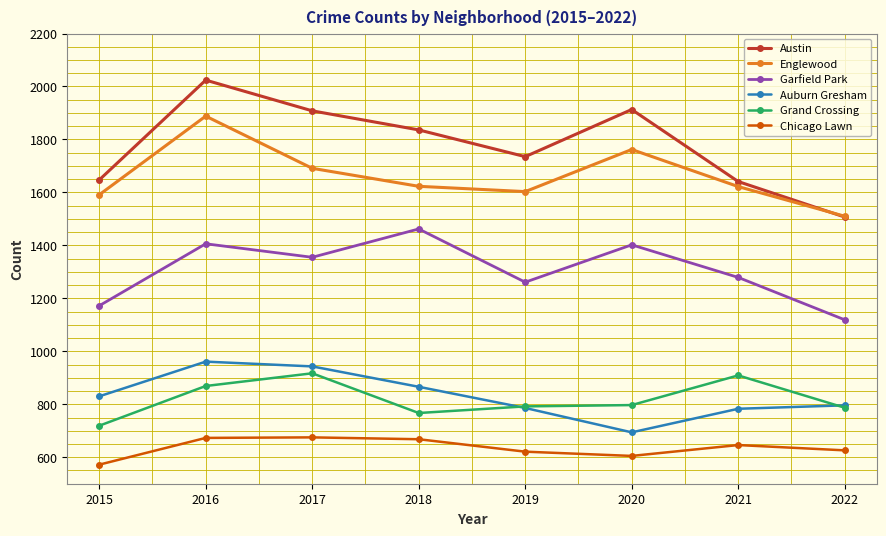

Between 2017 and 2019, which series saw the biggest shift?

Austin